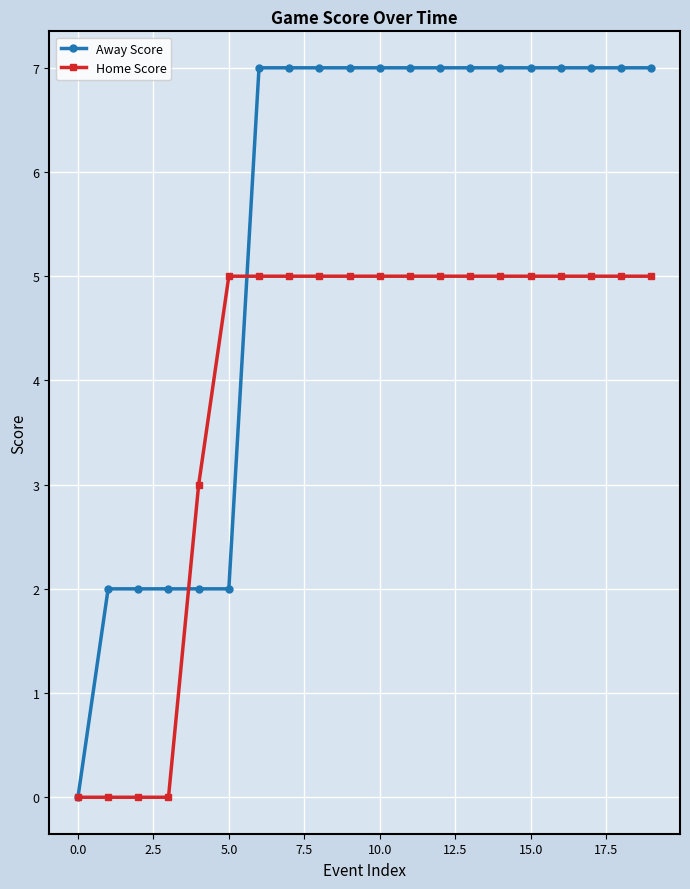

Rank the series by their average value, from lowest to highest.

Home Score, Away Score